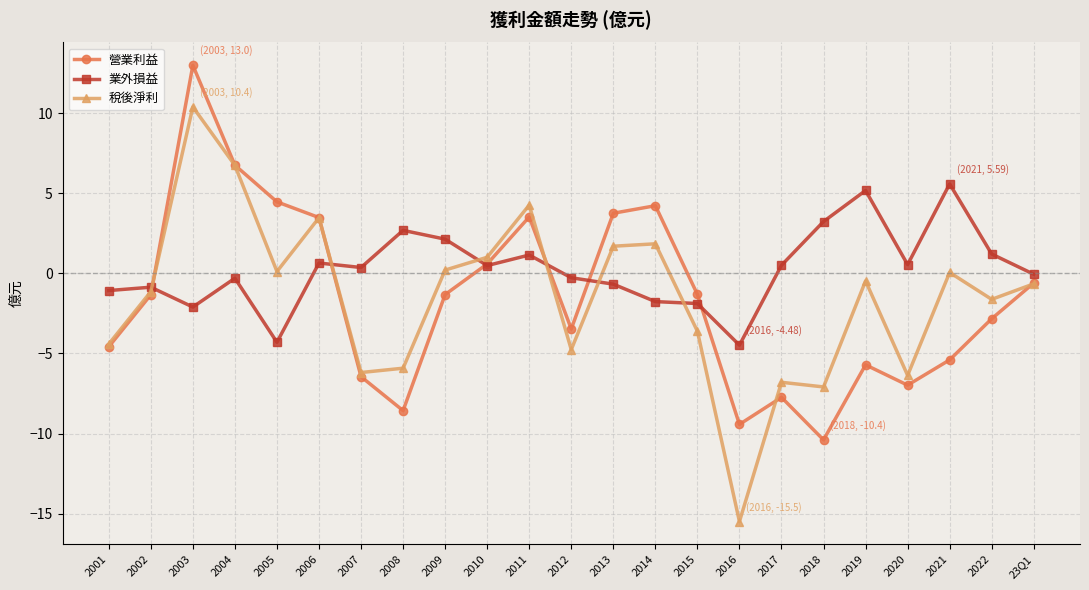

The value of 稅後淨利 at 2020 is -3.7. True or false?

False